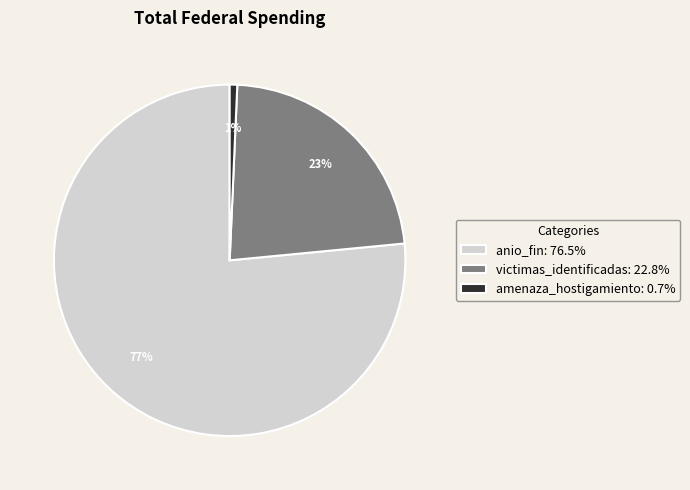

Which category accounts for the majority?

anio_fin